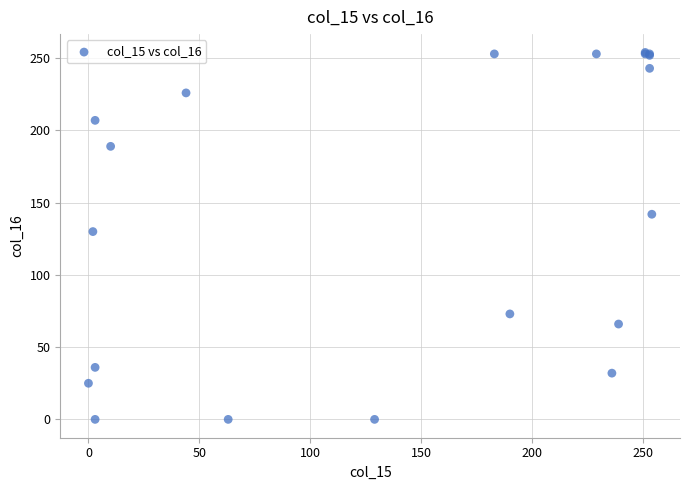

What Y value in the scatter plot is closest to 127?

130